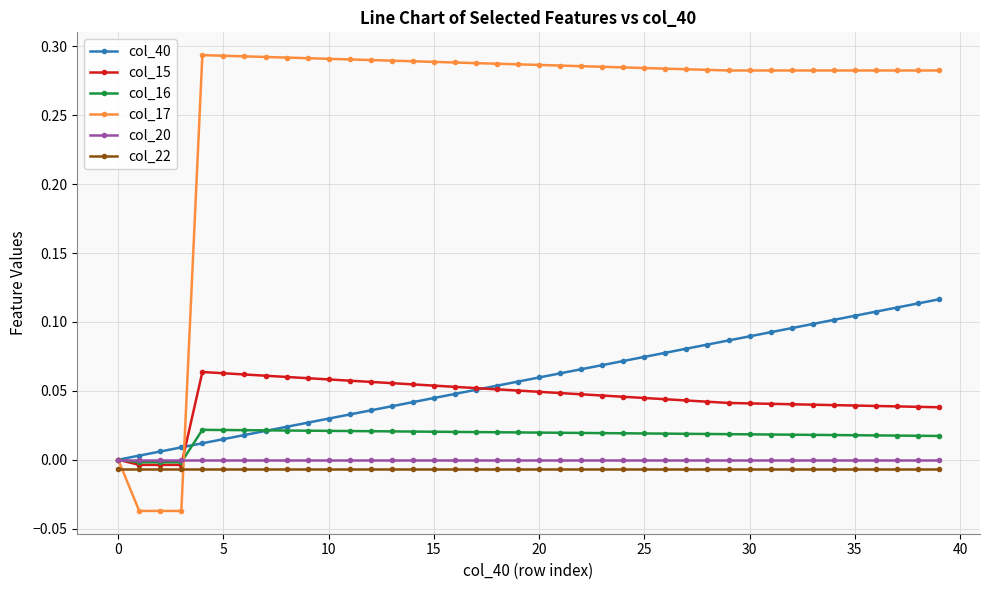

Which series has the largest total across all categories?

col_17